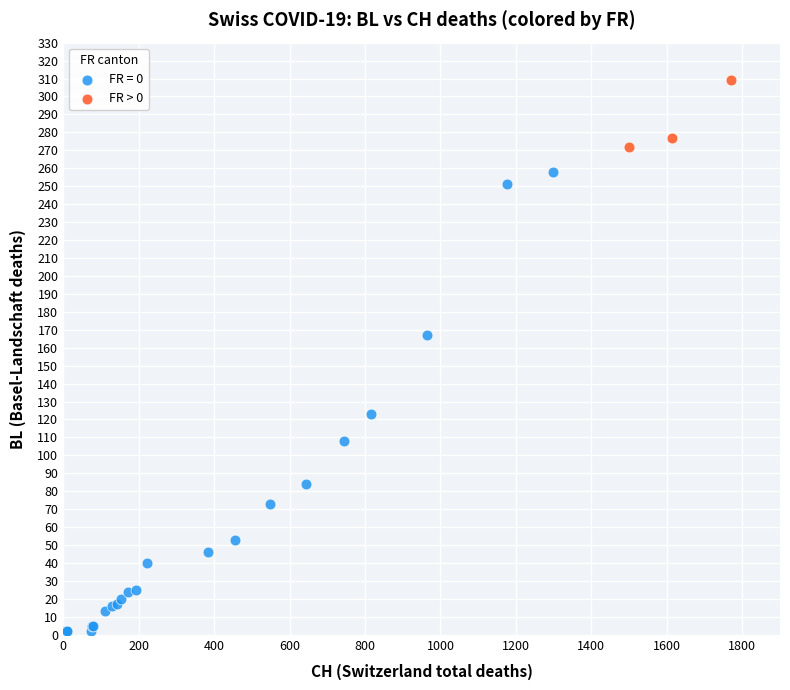

Which series reaches the minimum Y coordinate?

FR = 0